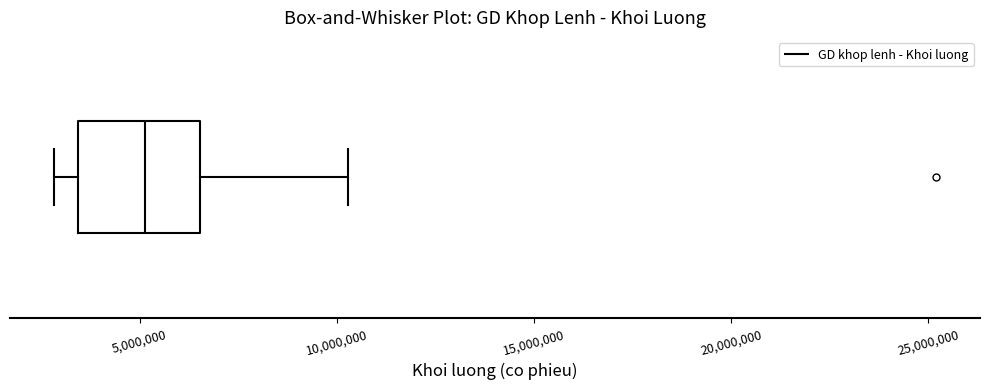

Transcribe this box plot: give where the median line is, the range the box spans, and where the two whiskers end, as read against the x-axis. The values are not printed on the chart, so give them approximately, as read against the axis.

median 5000000, box 3500000 to 6500000, whiskers 3000000 to 10500000